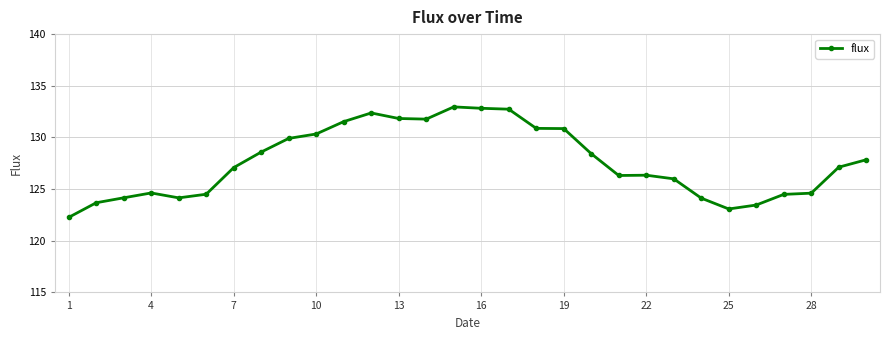

What is the value of the 19th point from the left?

130.9